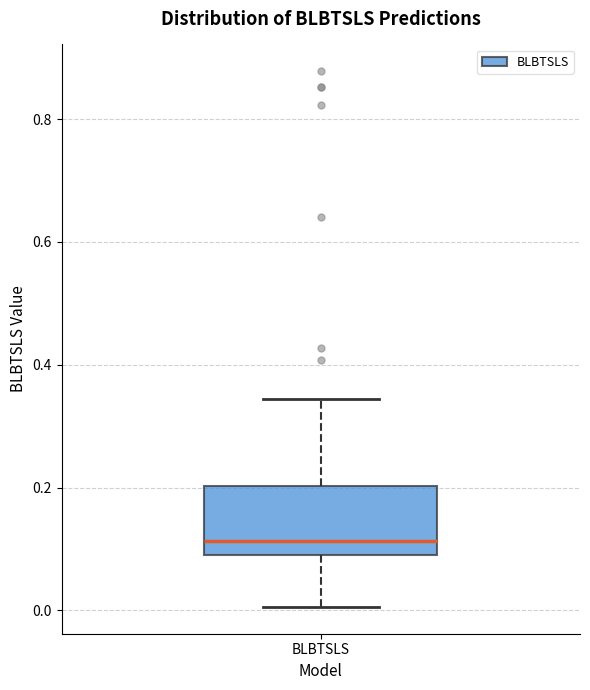

Where does the upper whisker of the box for BLBTSLS end on the y-axis? The values are not printed on the chart, so give them approximately, as read against the axis.

0.34